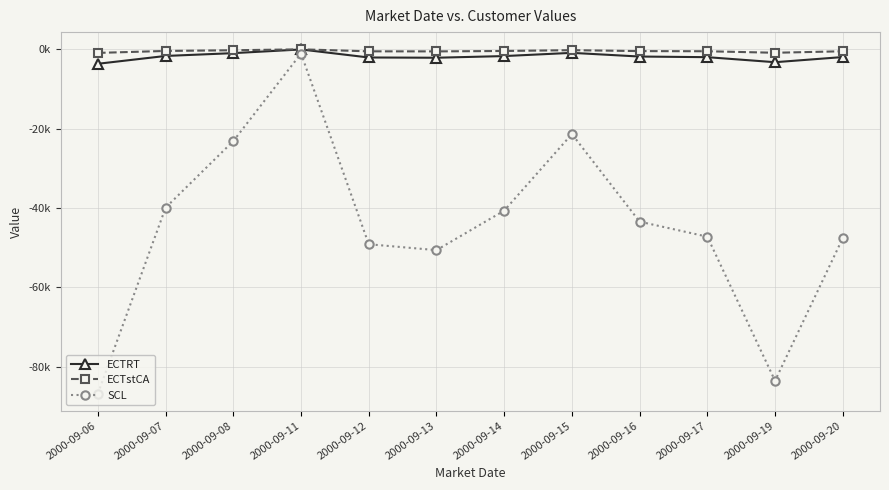

True or false: ECTRT and SCL intersect in this chart.

False